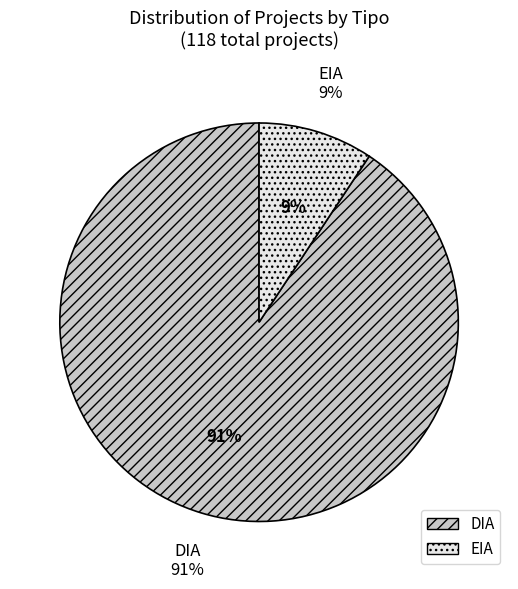

What percentage is the DIA slice, to the nearest percent?

91%